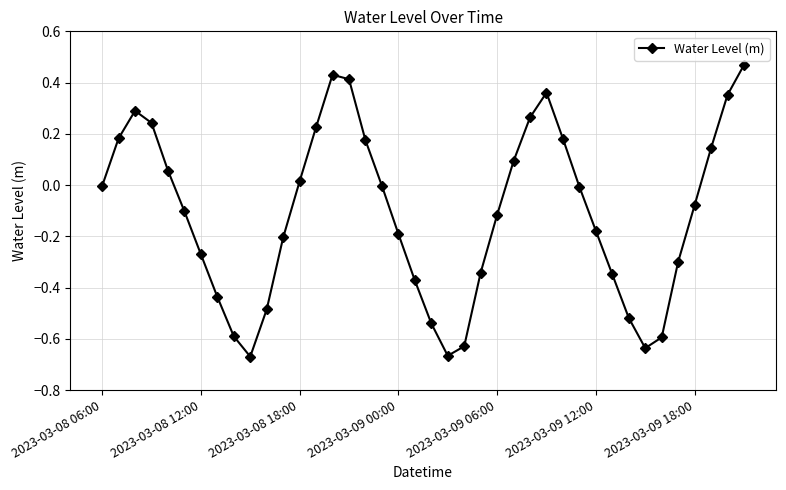

How many interior local peaks (higher than both neighbors) does the data have?

3